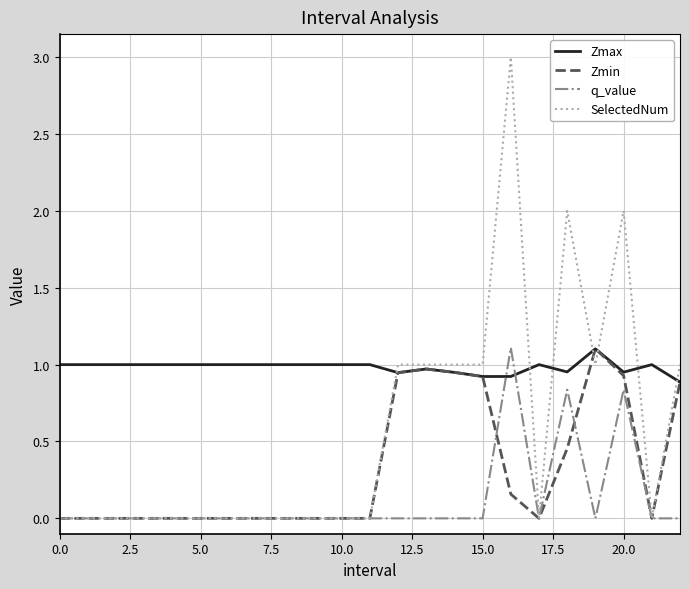

What are all the series names shown in the legend?

Zmax, Zmin, q_value, SelectedNum